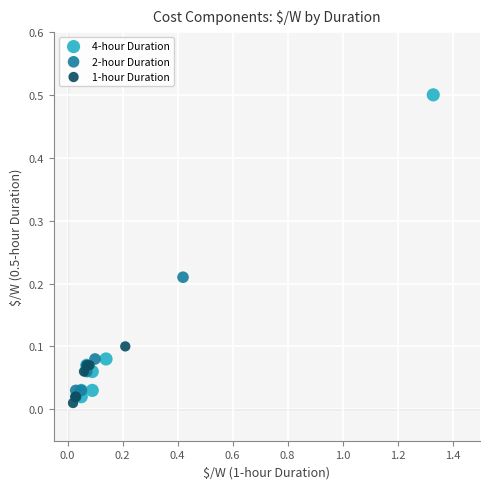

Which series has the widest spread of Y values?

4-hour Duration